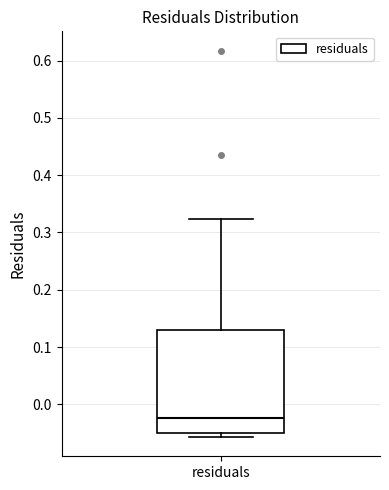

Read this box plot against the y-axis: the position of the median line, the range covered by the box, and the ends of both whiskers. The values are not printed on the chart, so give them approximately, as read against the axis.

median -0.02, box -0.05 to 0.13, whiskers -0.06 to 0.32